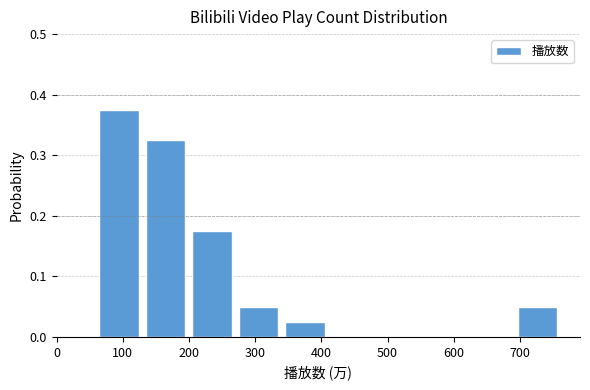

Reading left to right, list every bar in this chart as the range it spans on the x-axis followed by its height. Neither the bar edges nor the heights are printed on the chart, so give them approximately, as read against the axes.

60 to 130: 0.38
130 to 200: 0.33
200 to 270: 0.18
270 to 340: 0.05
340 to 410: 0.03
410 to 480: 0
480 to 550: 0
550 to 620: 0
620 to 690: 0
690 to 760: 0.05